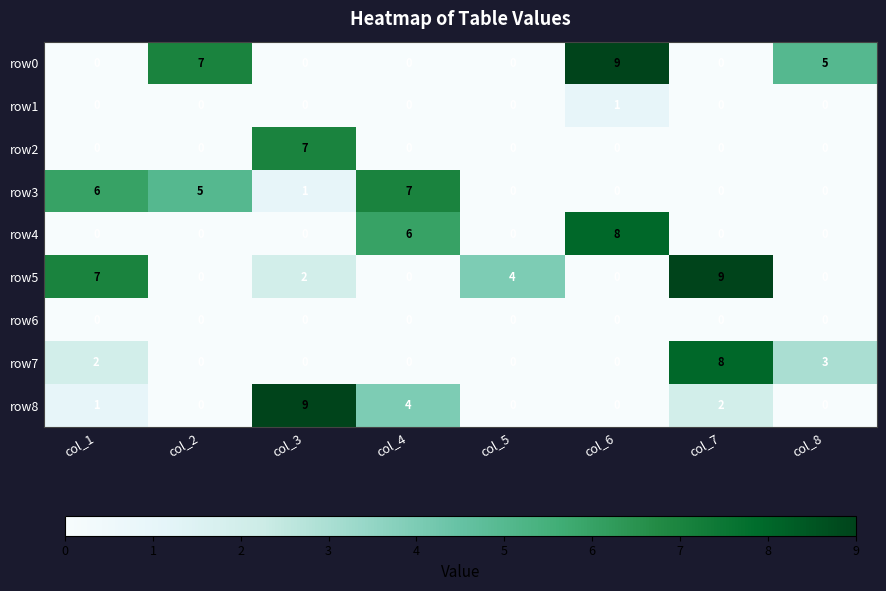

True or false: row8 has a value of 4 at col_5.

False